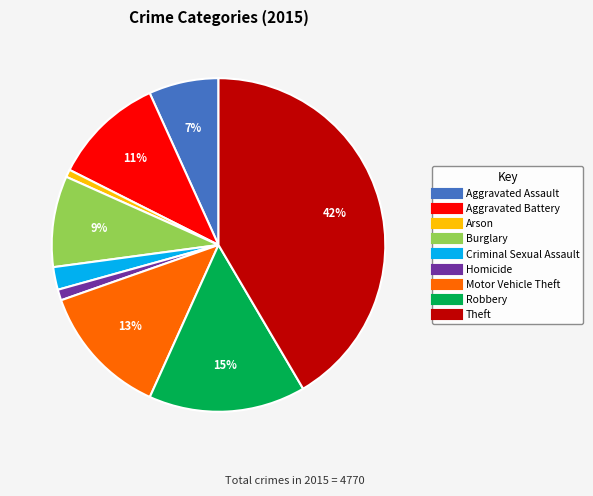

To the nearest percent, what portion does Aggravated Assault represent?

7%